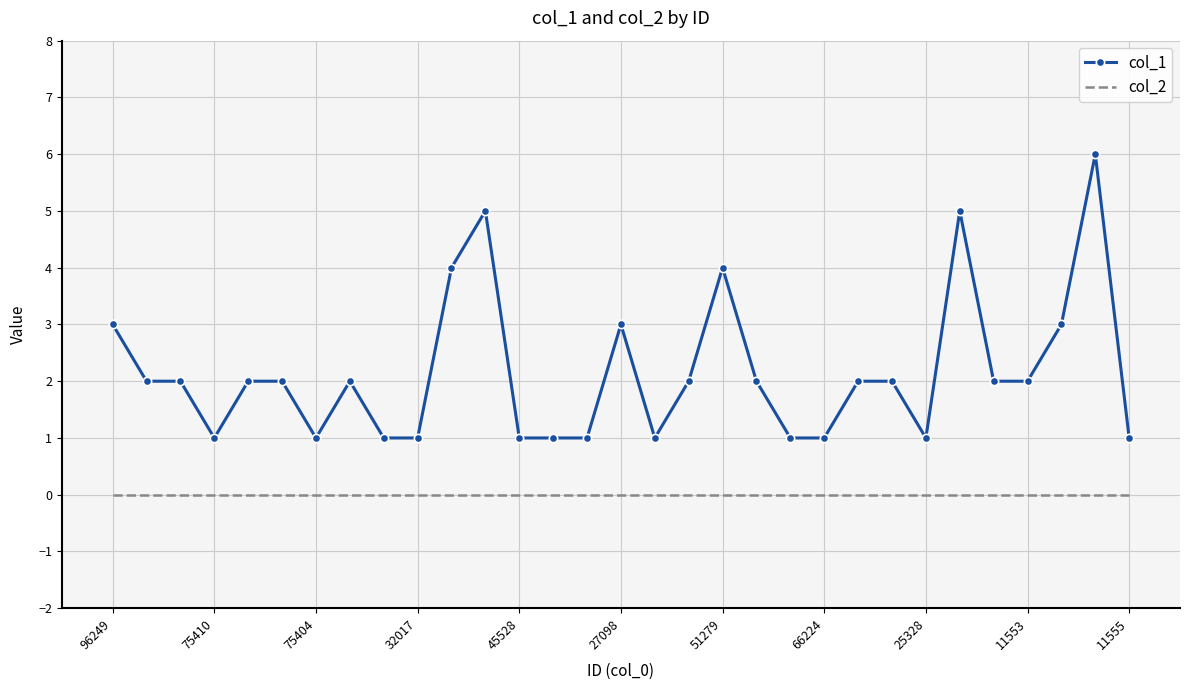

True or false: col_1 and col_2 intersect in this chart.

False